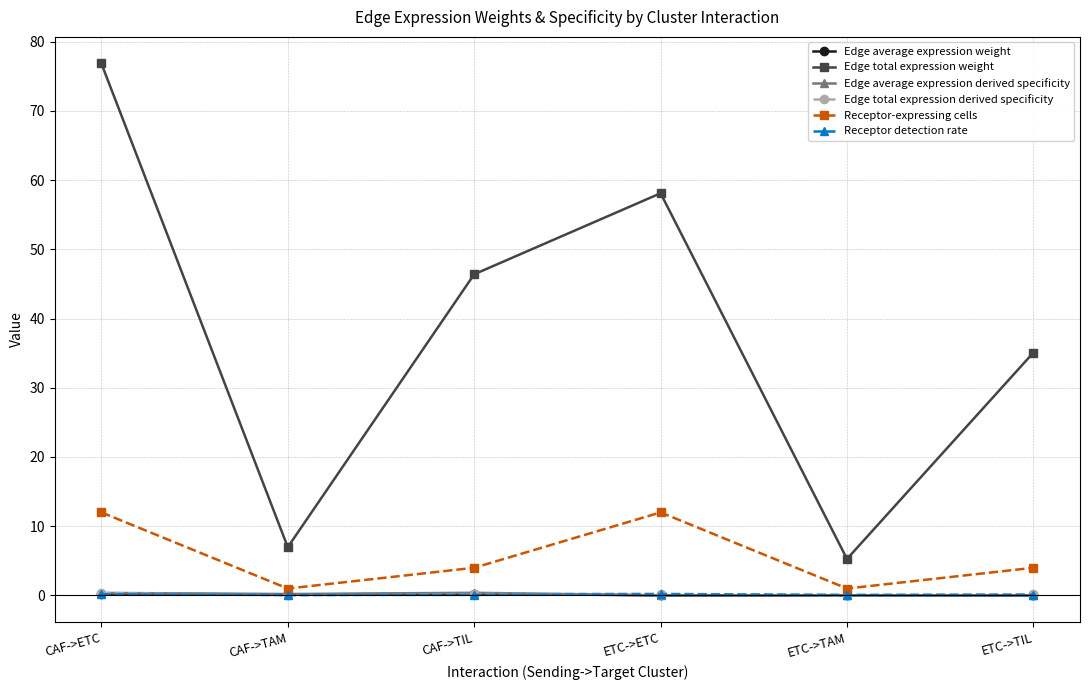

True or false: Edge total expression weight and Edge total expression derived specificity intersect in this chart.

False